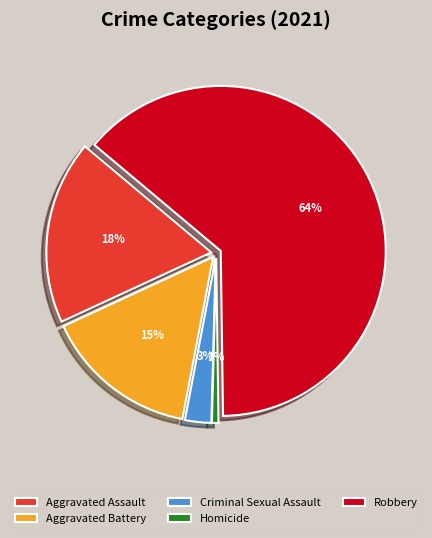

How much of the chart is everything except Aggravated Battery?

84.9%